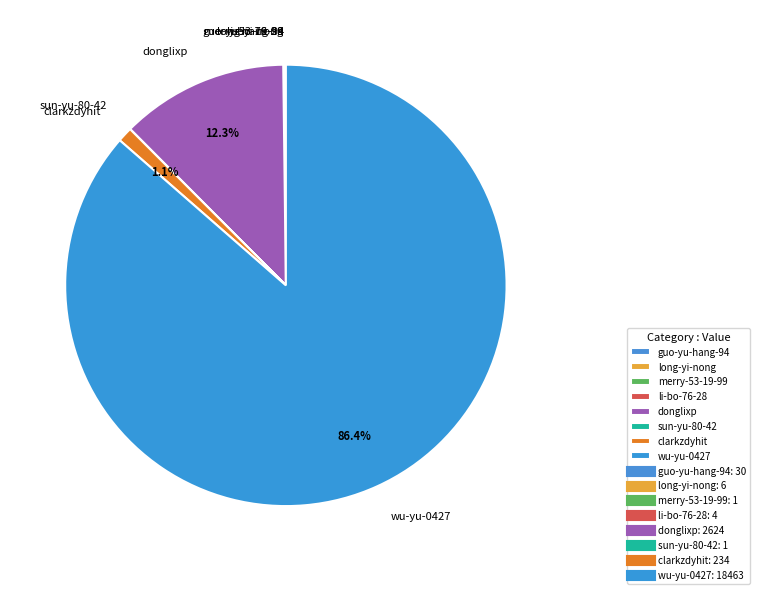

Which slice represents more than half of the pie?

wu-yu-0427